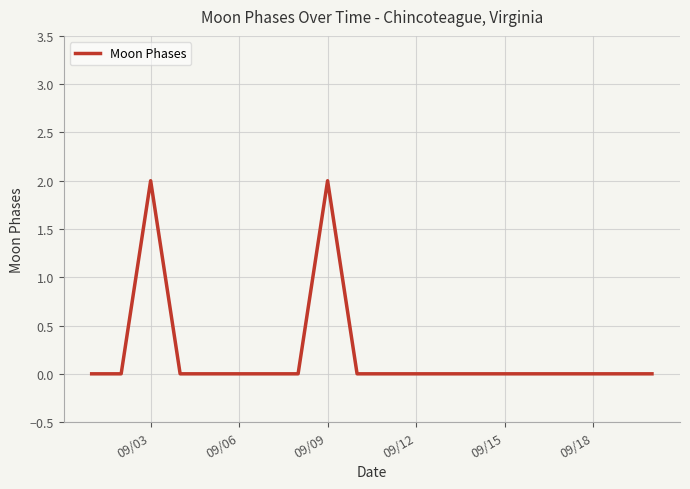

Reading left to right, what are all the values shown in this chart?

0	0	2	0	0	0	0	0	2	0	0	0	0	0	0	0	0	0	0	0